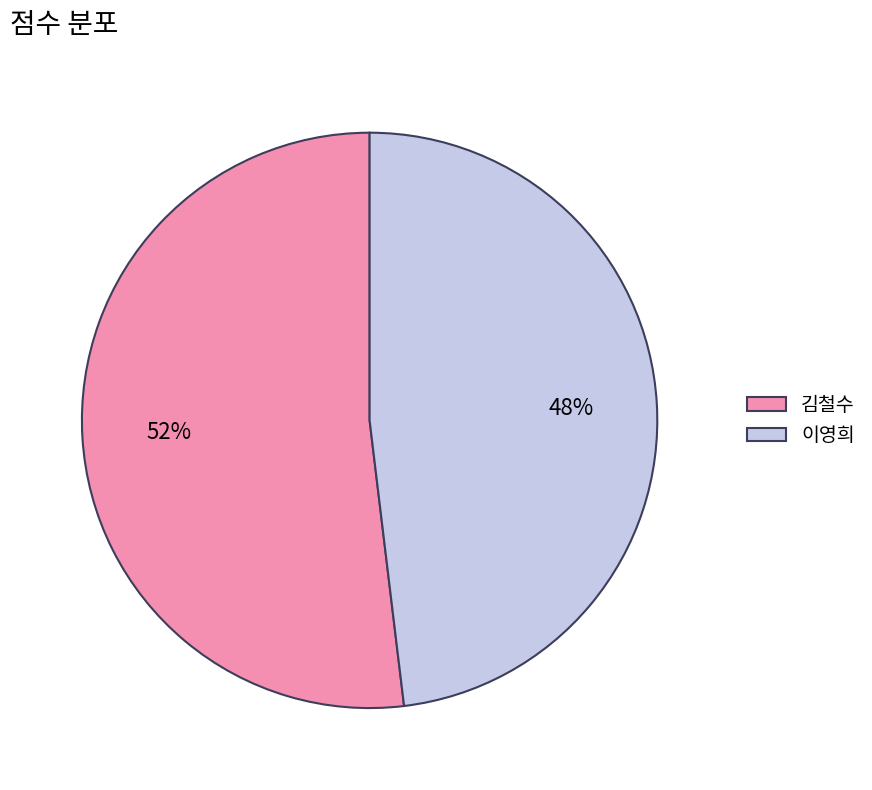

Which slice represents more than half of the pie?

김철수